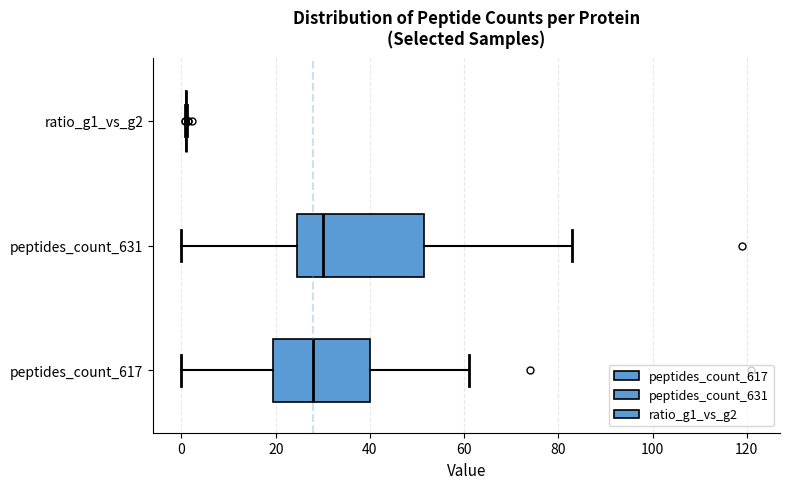

Reading bottom to top, read every box against the x-axis: the position of its median line, the range the box covers, and the ends of its whiskers. The values are not printed on the chart, so give them approximately, as read against the axis.

peptides_count_617: median 28, box 20 to 40, whiskers 0 to 62
peptides_count_631: median 30, box 24 to 52, whiskers 0 to 84
ratio_g1_vs_g2: box collapsed to a line at 2, whiskers 0 to 2